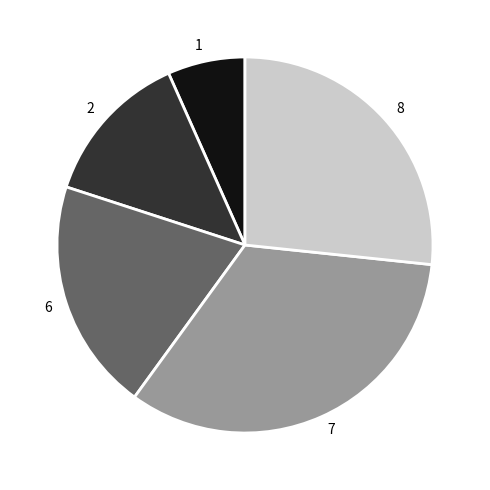

Approximately how many times larger is the value at 8 compared to 1?

4.0